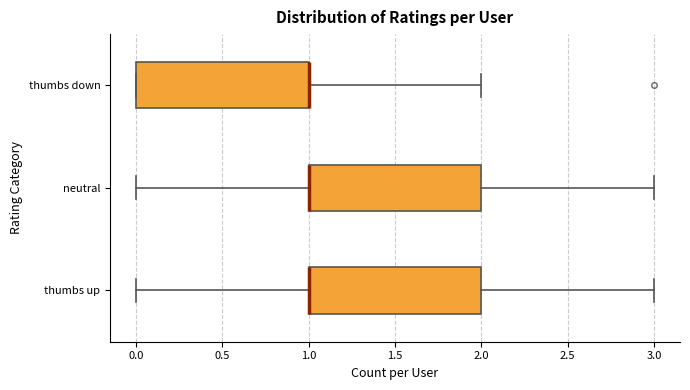

Where does the left whisker of the box for neutral end on the x-axis? The values are not printed on the chart, so give them approximately, as read against the axis.

0